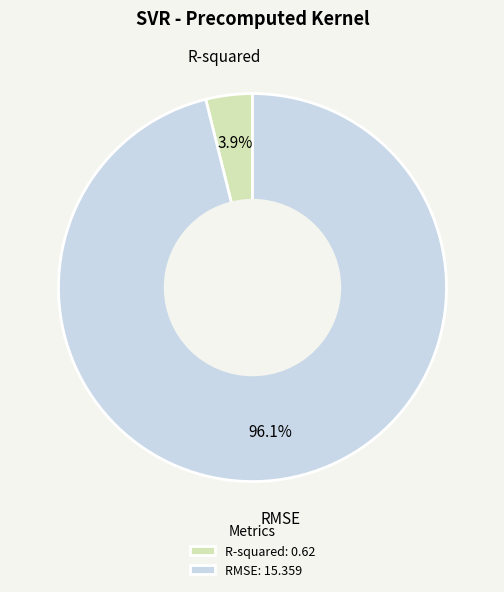

To the nearest percent, what is the difference between the RMSE and R-squared slice percentages?

92%